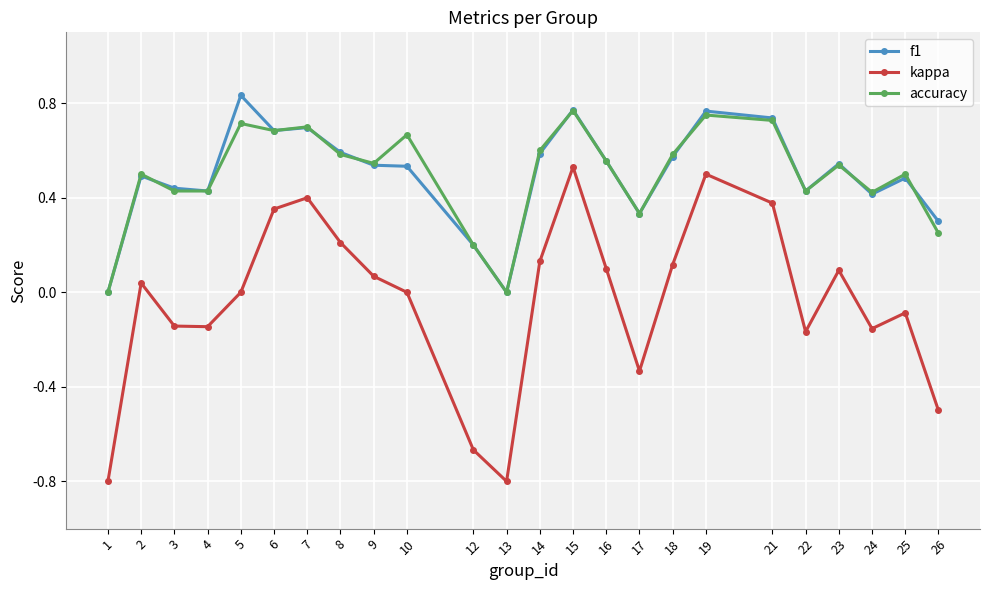

What is the lowest value of the kappa series?

-0.8